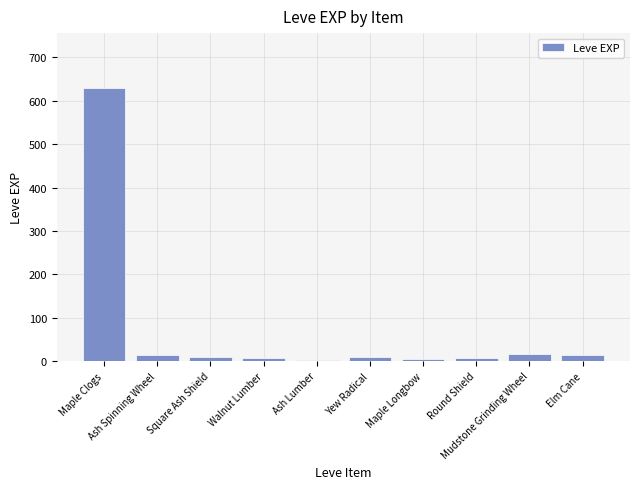

What is the sum of the values at Maple Clogs and Ash Lumber?

633